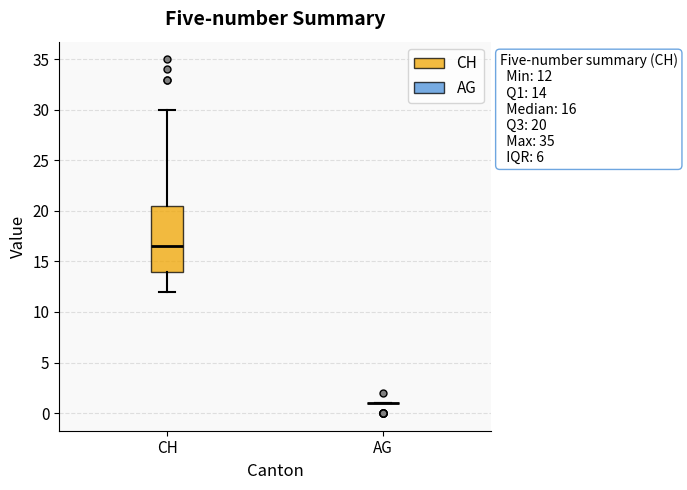

Comparing the boxes themselves (not the whiskers), which one is the tallest?

CH